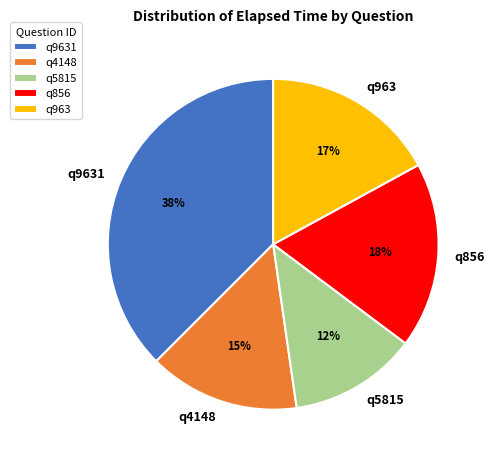

True or false: q963 accounts for 25% of the total.

False